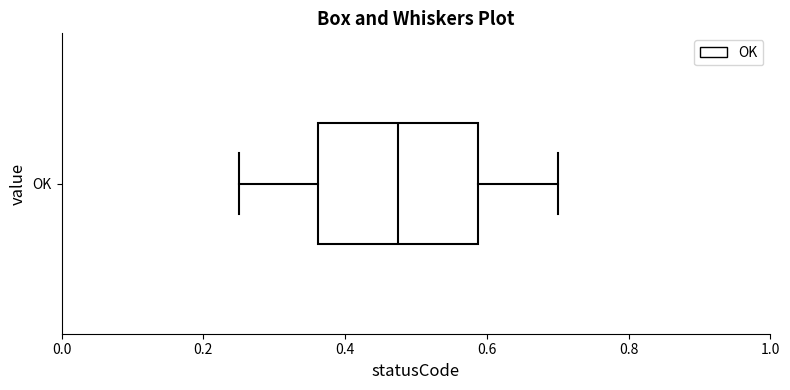

Where does the median line of the box for OK sit on the x-axis? The values are not printed on the chart, so give them approximately, as read against the axis.

0.48